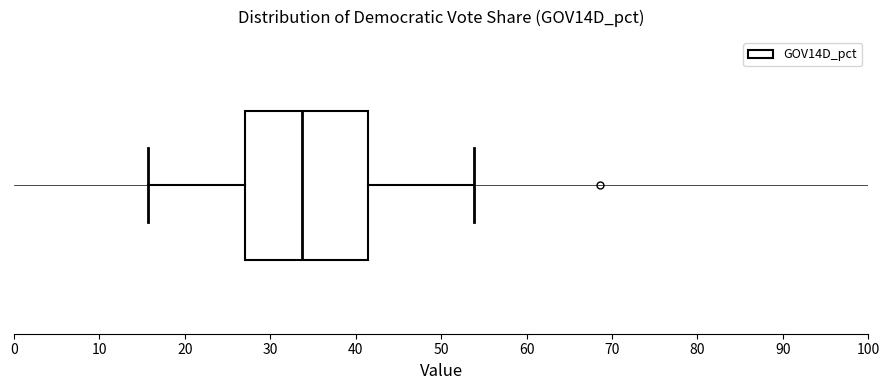

Transcribe this box plot: give where the median line is, the range the box spans, and where the two whiskers end, as read against the x-axis. The values are not printed on the chart, so give them approximately, as read against the axis.

median 34, box 27 to 41, whiskers 16 to 54